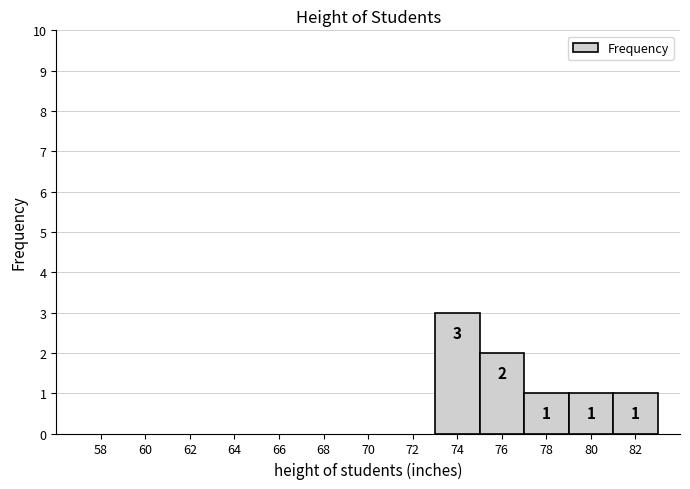

Reading left to right, list every bar in this chart as the range it spans on the x-axis followed by its height.

73 to 75: 3
75 to 77: 2
77 to 79: 1
79 to 81: 1
81 to 83: 1